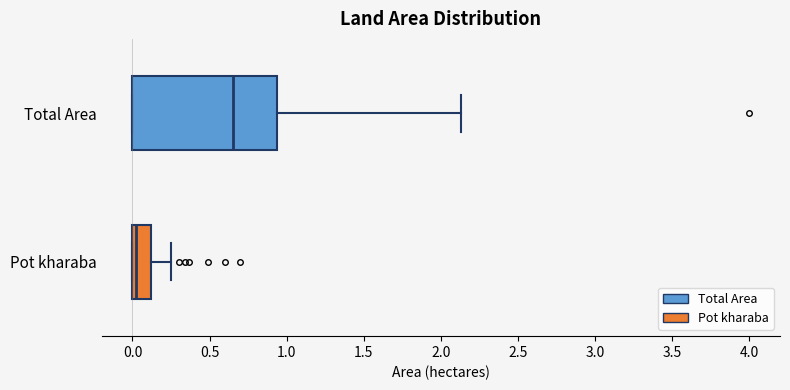

Reading bottom to top, transcribe this box plot: for each box, give where its median line is, the range the box spans, and where its two whiskers end, as read against the x-axis. The values are not printed on the chart, so give them approximately, as read against the axis.

Pot kharaba: median 0.00 (just right of the box's left edge), box 0.00 to 0.10, whiskers 0.00 to 0.25
Total Area: median 0.65, box 0.00 to 0.95, whiskers 0.00 to 2.15